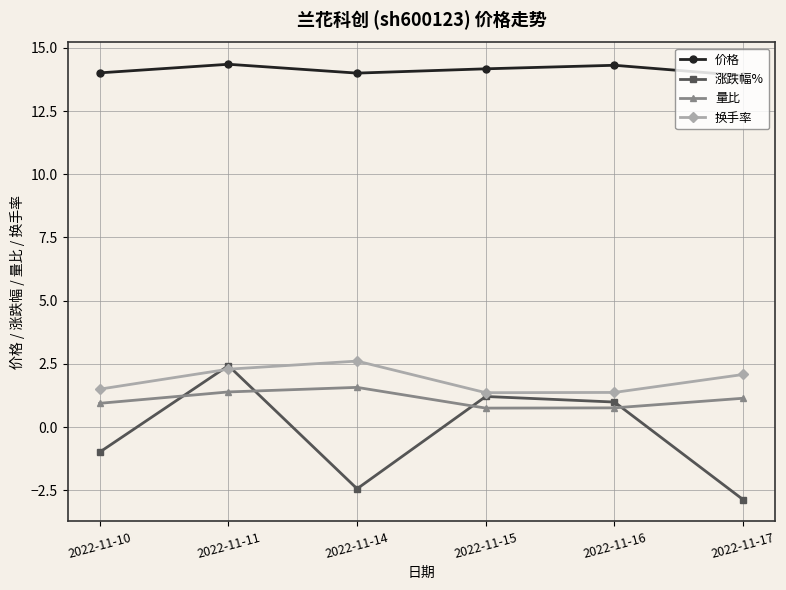

Where do 涨跌幅% and 量比 first cross each other?

2022-11-10 and 2022-11-11